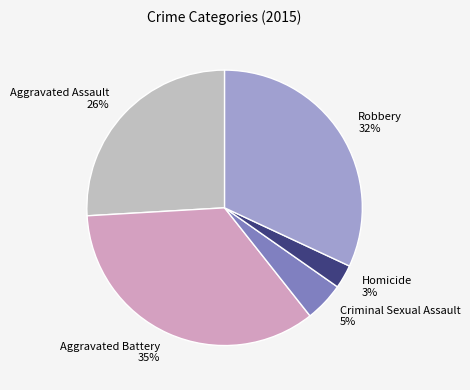

To the nearest percent, what is the average slice percentage?

20%